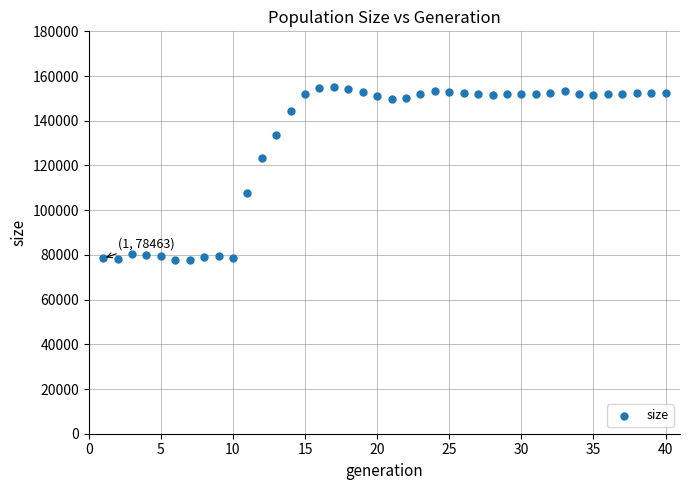

What Y value in the scatter plot is closest to 116494?

123286